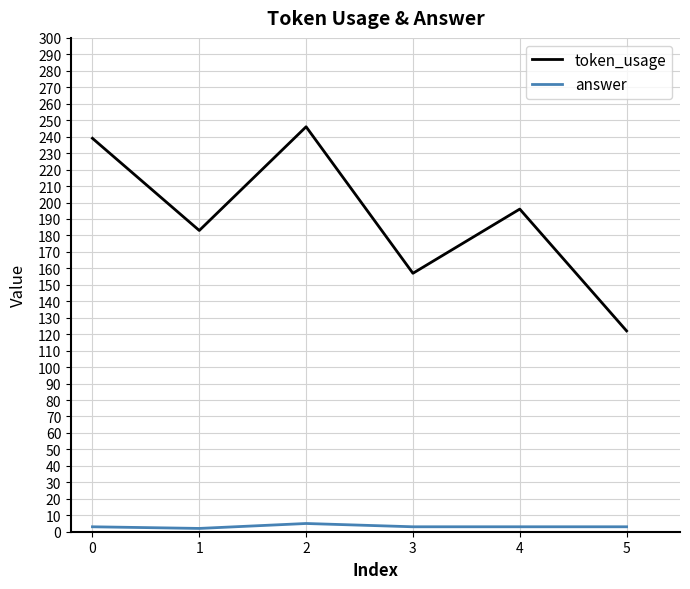

What is the sum of all token_usage values?

1143